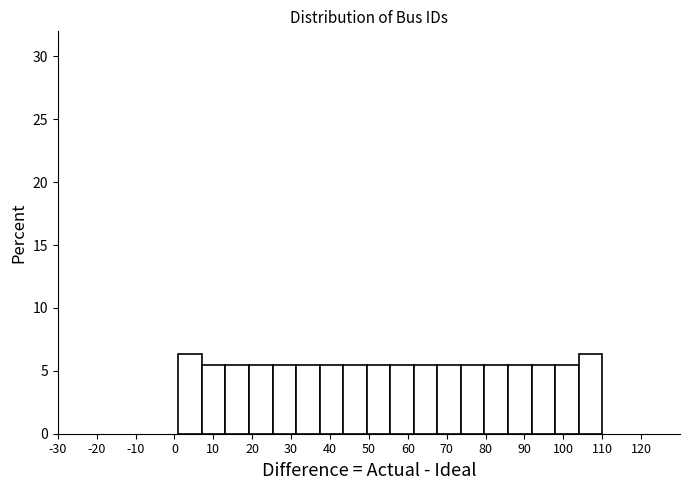

How tall is the bar that spans 92 to 98 on the x-axis? Neither the bar edges nor the heights are printed on the chart, so give them approximately, as read against the axes.

5.5